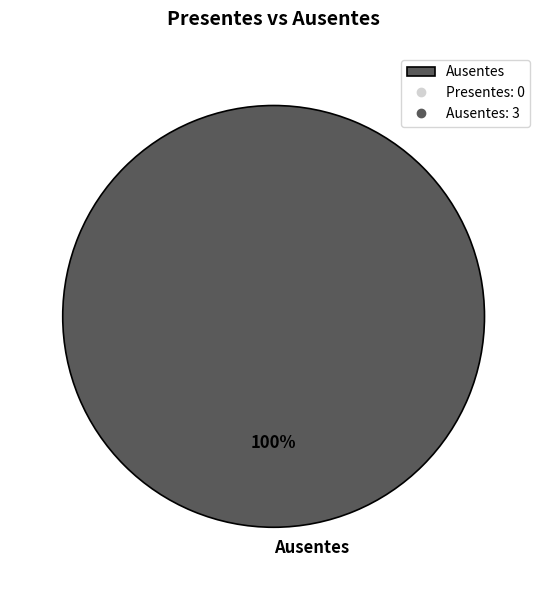

Rank the categories by value from lowest to highest.

Ausentes